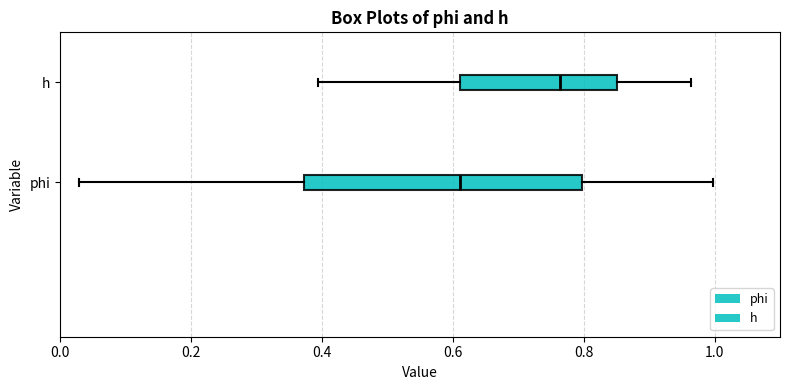

Which box is the widest, from its left edge to its right edge?

phi